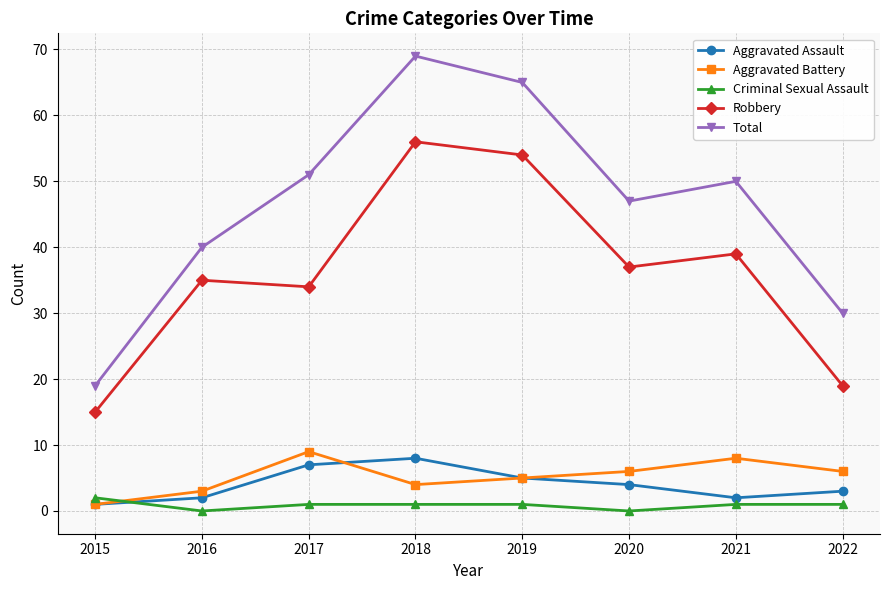

What is the value of the Robbery point at the 7th from the left?

39